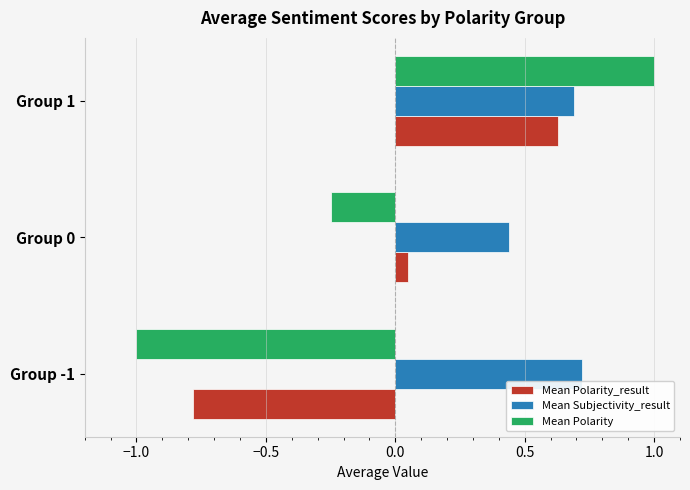

What is the difference between the Mean Subjectivity_result values at Group 0 and Group -1?

0.3